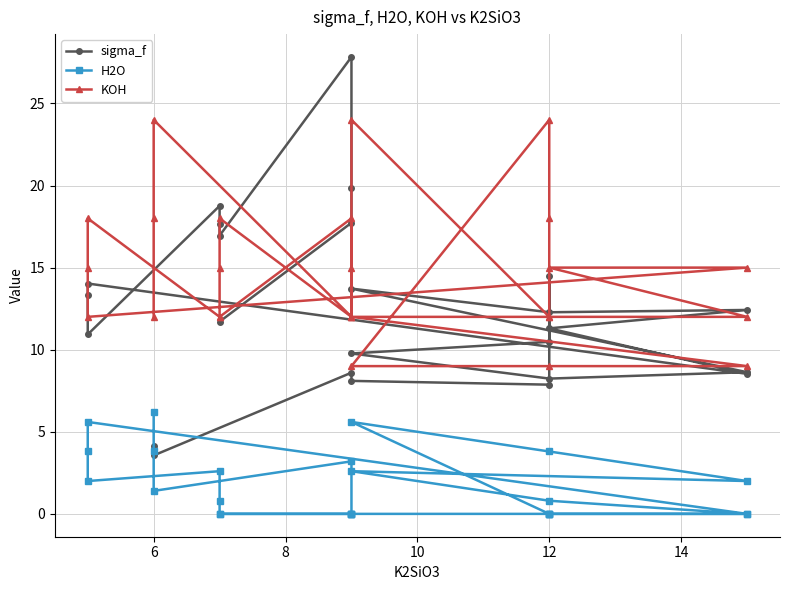

How many data points does each series have?

26